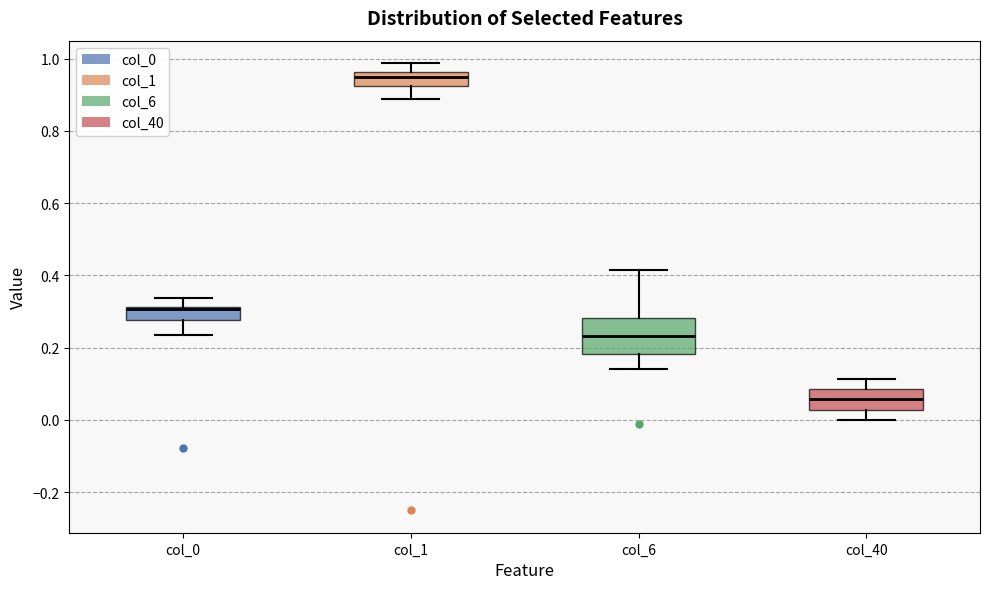

Which box has the highest median line?

col_1